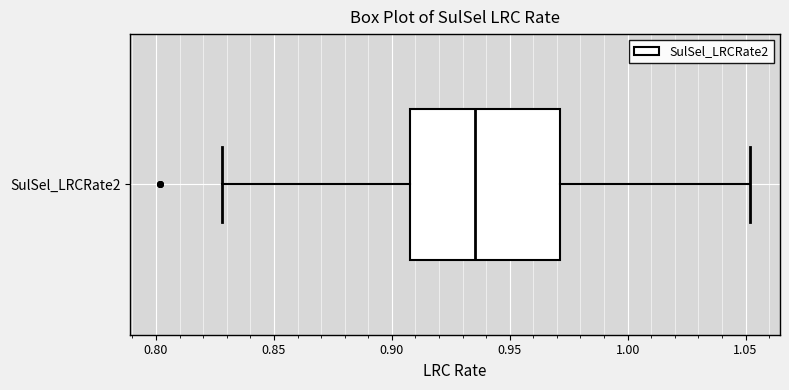

Read this box plot against the x-axis: the position of the median line, the range covered by the box, and the ends of both whiskers. The values are not printed on the chart, so give them approximately, as read against the axis.

median 0.935, box 0.910 to 0.970, whiskers 0.830 to 1.050